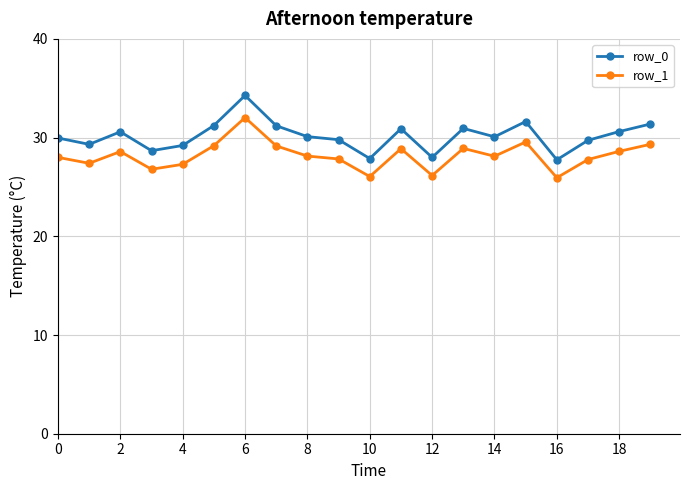

Rank the series by their maximum value, from lowest to highest.

row_1, row_0